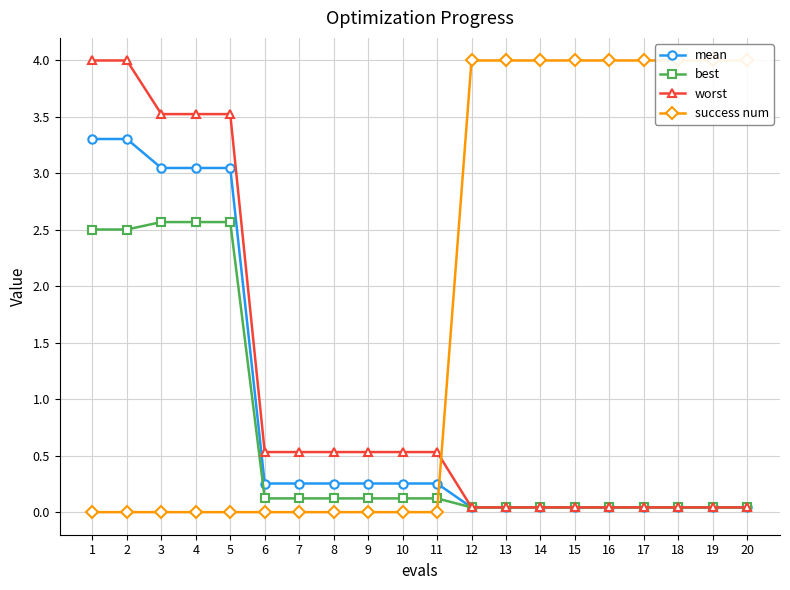

Between 7 and 19, which is larger?

7